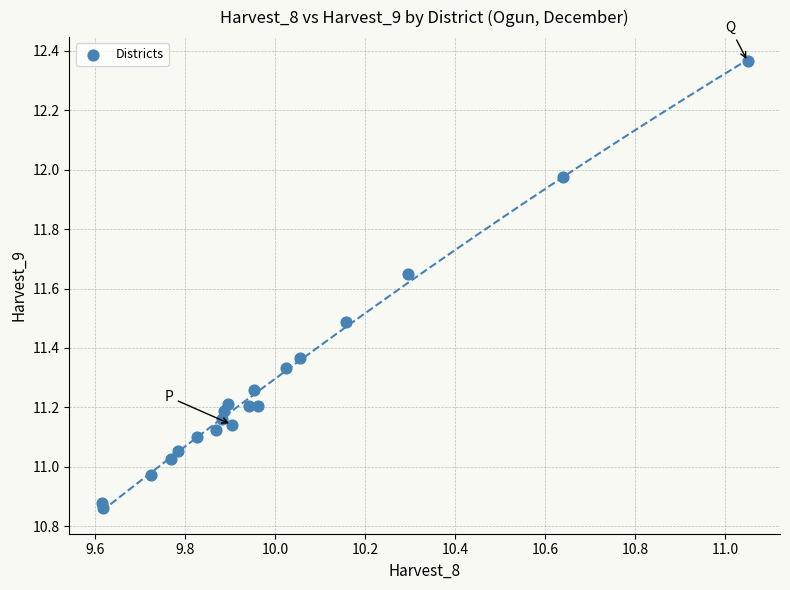

What is the range of Y values (max minus min)?

1.5